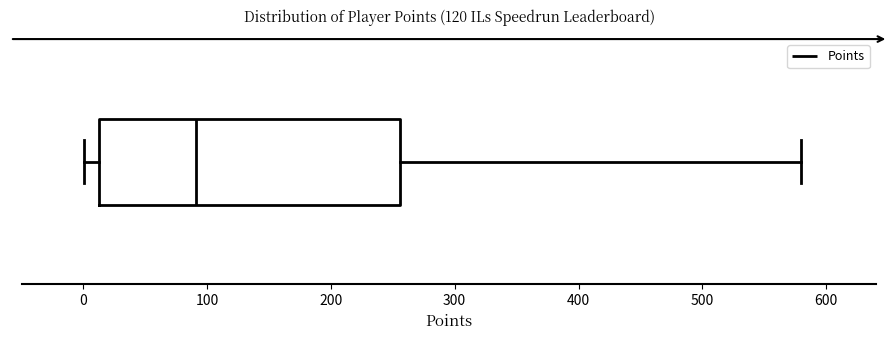

Where is the left edge of the box on the x-axis? The values are not printed on the chart, so give them approximately, as read against the axis.

10